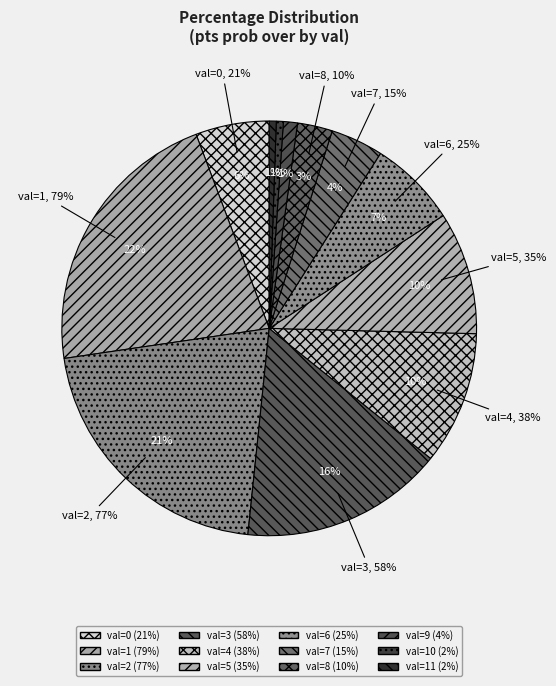

Approximately how many times larger is the value at 10 compared to 11?

1.0